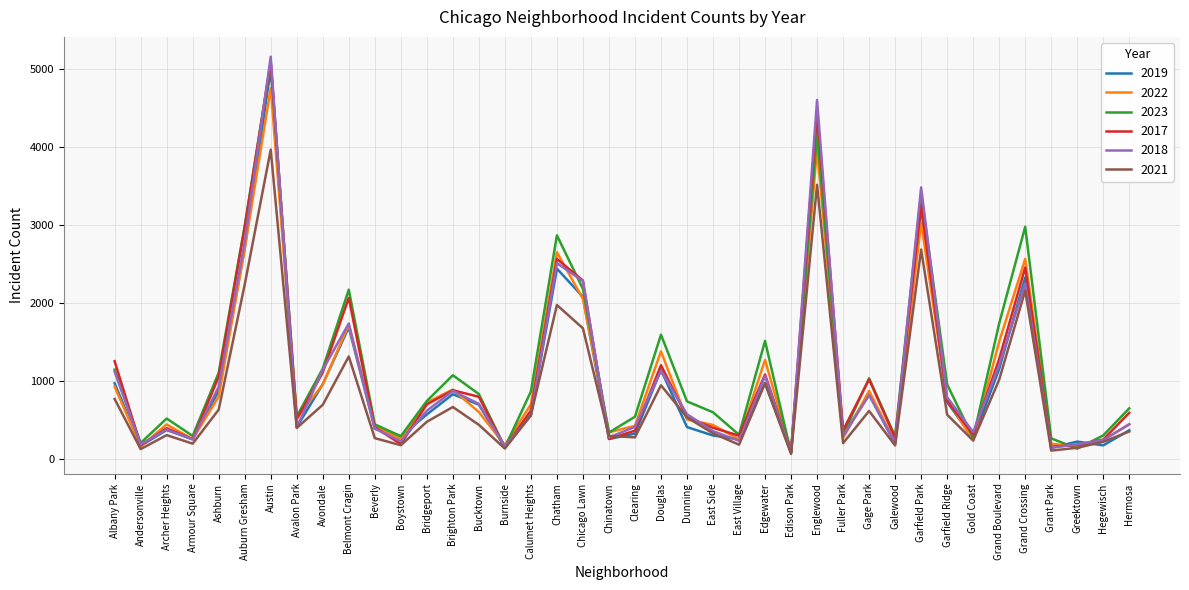

At which category is the sum across all series the highest?

Austin